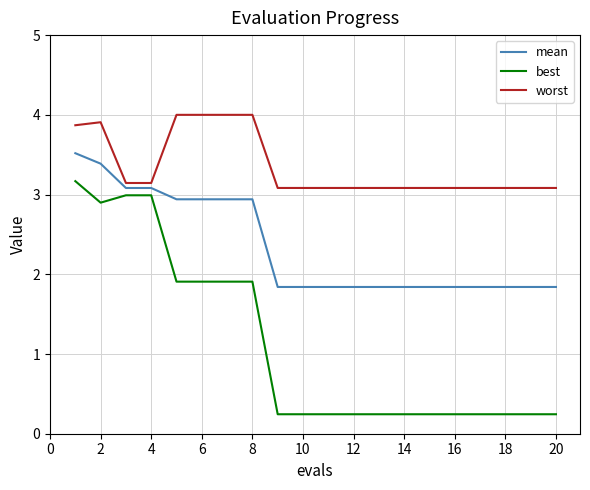

Which series has the largest total across all categories?

worst